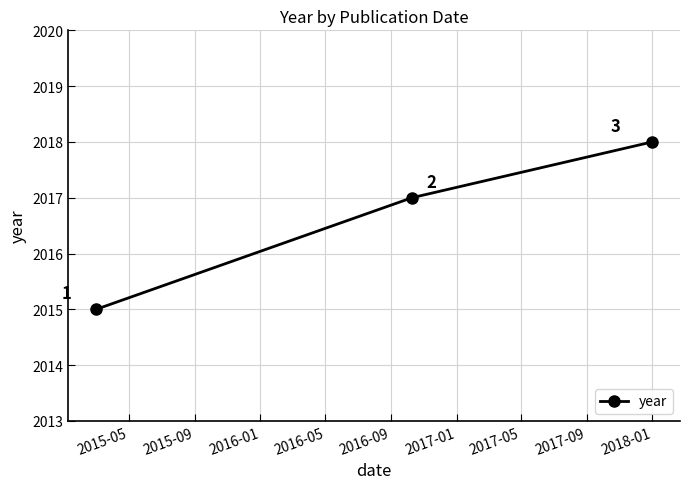

What is the maximum value shown in the chart?

2018